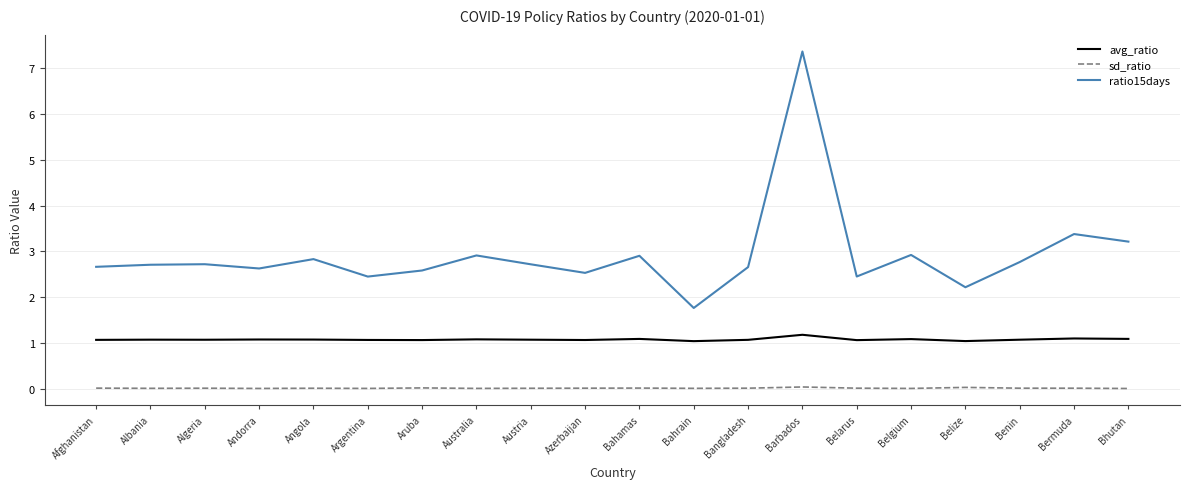

True or false: avg_ratio has a value of 1.1 at Bermuda.

True